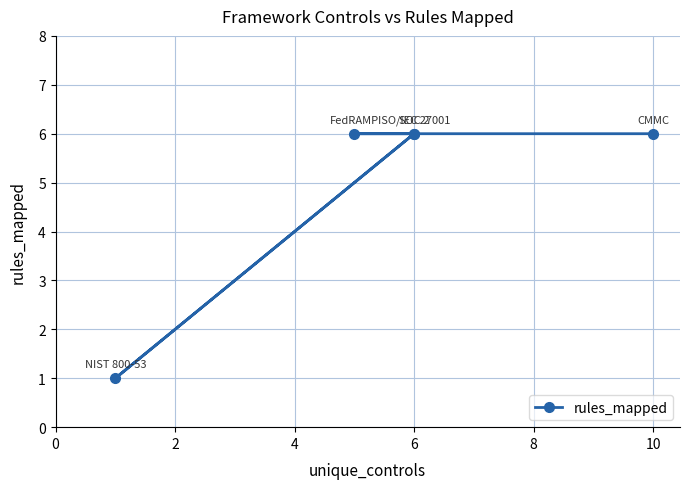

What is the maximum value shown in the chart?

6